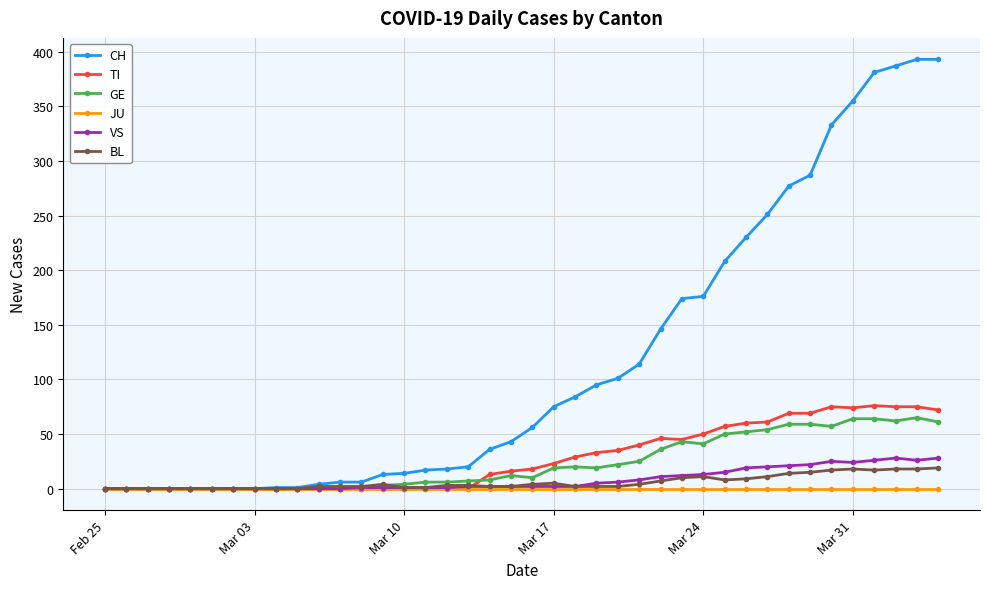

Does the chart have visible grid lines?

Yes